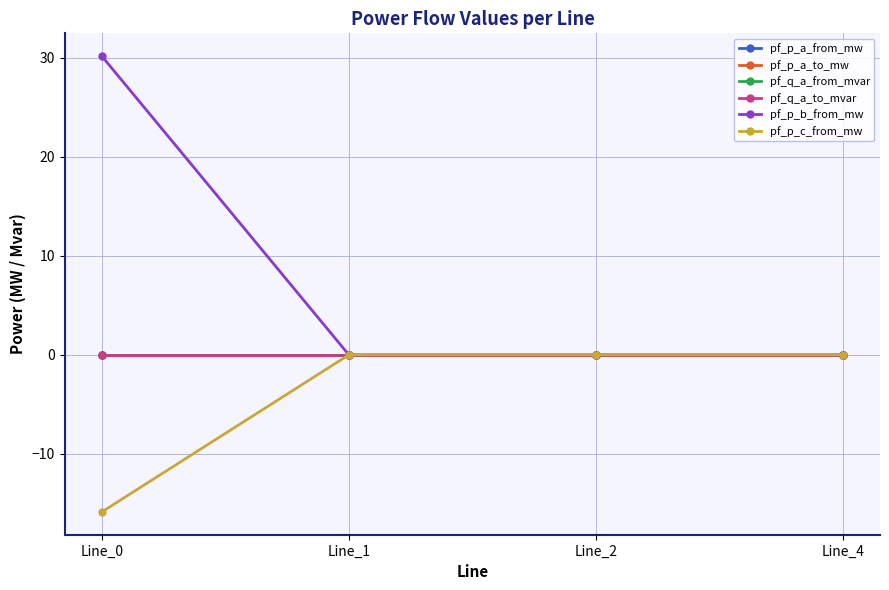

At how many categories does at least one series exceed 23?

1